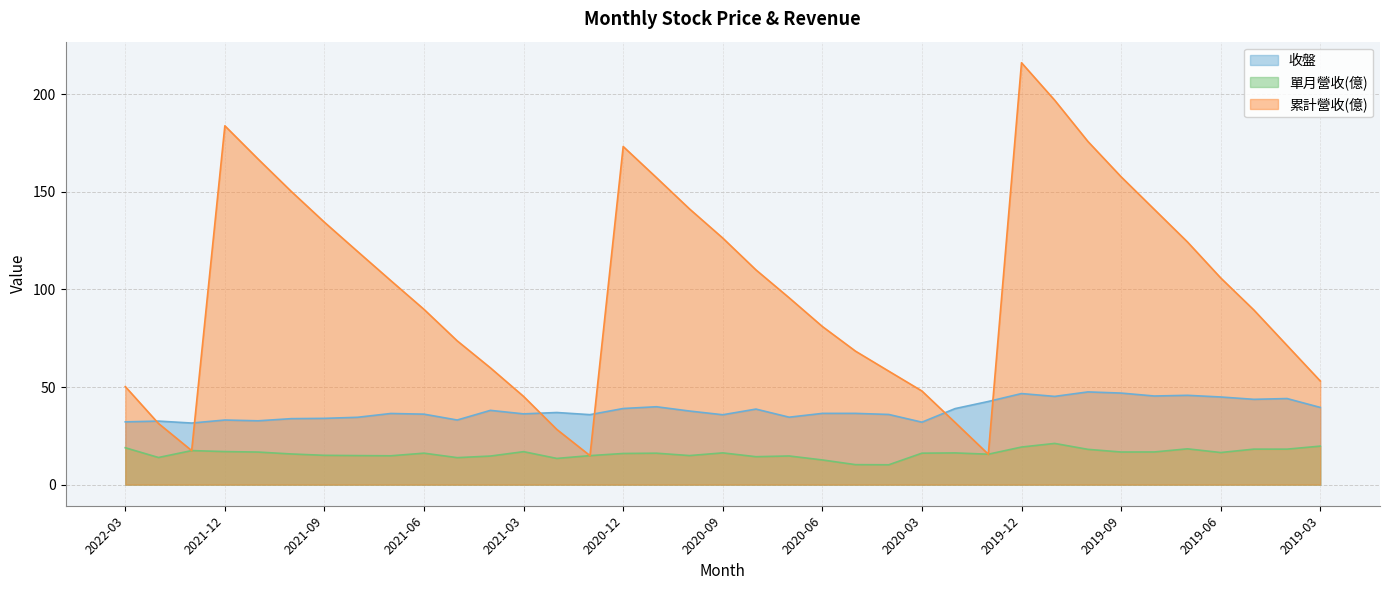

What is the difference between the maximum and minimum values in the 收盤 series?

15.9